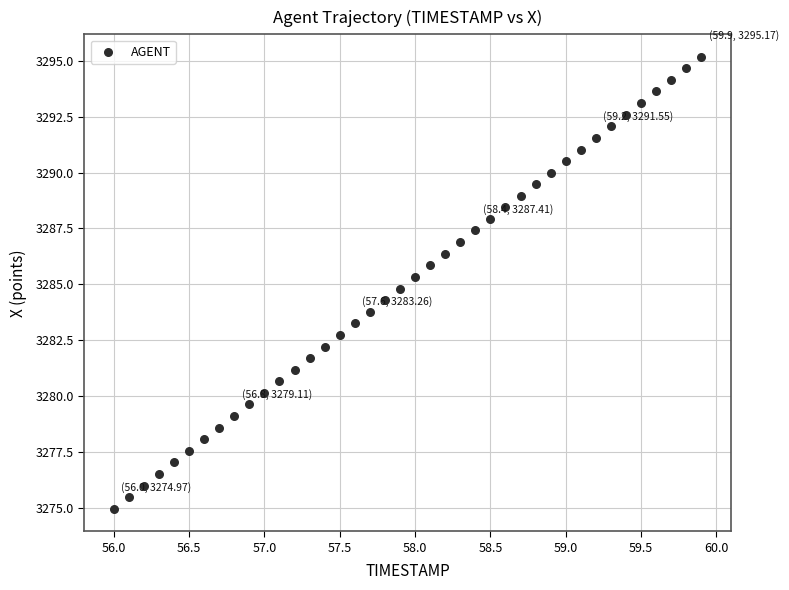

What is the range of Y values (max minus min)?

20.2